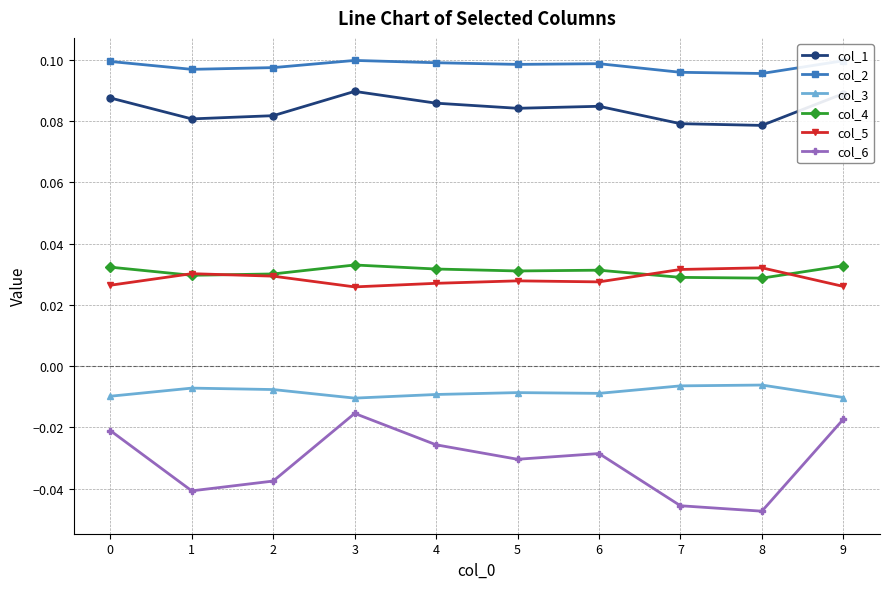

Which series has the largest total across all categories?

col_2